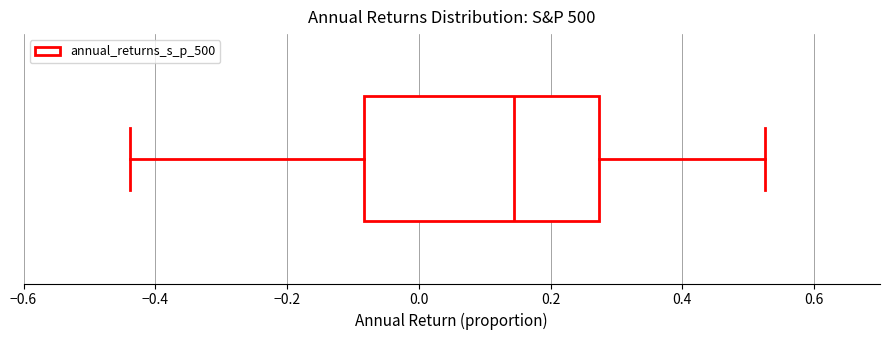

Where is the left edge of the box on the x-axis? The values are not printed on the chart, so give them approximately, as read against the axis.

-0.08